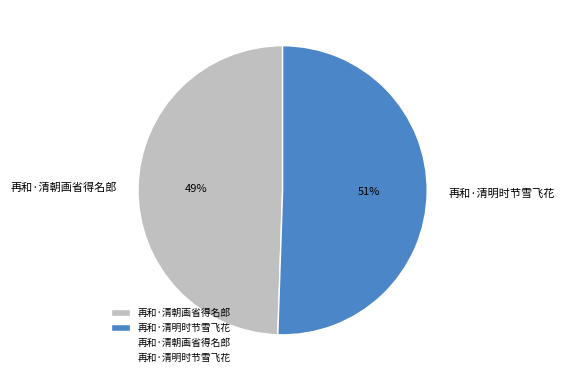

Which has a higher value, 再和·清明时节雪飞花 or 再和·清朝画省得名郎?

再和·清明时节雪飞花